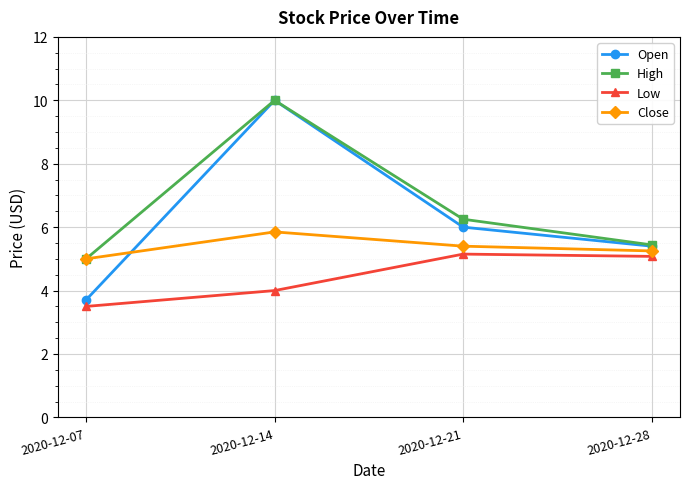

What is the sum of the Open values at 2020-12-07 and 2020-12-21?

9.7